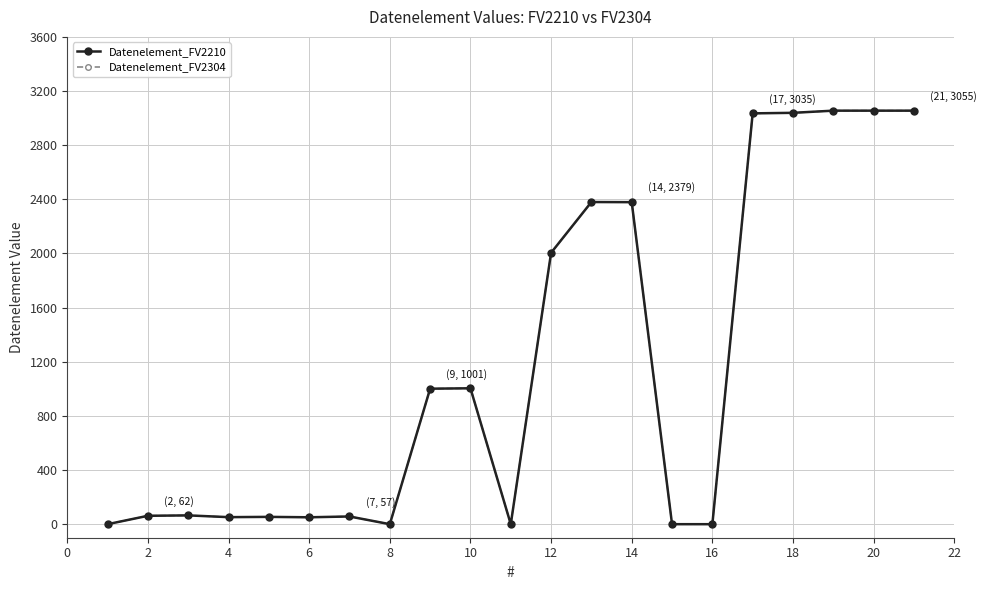

Is this an area chart (filled region under the line)?

No